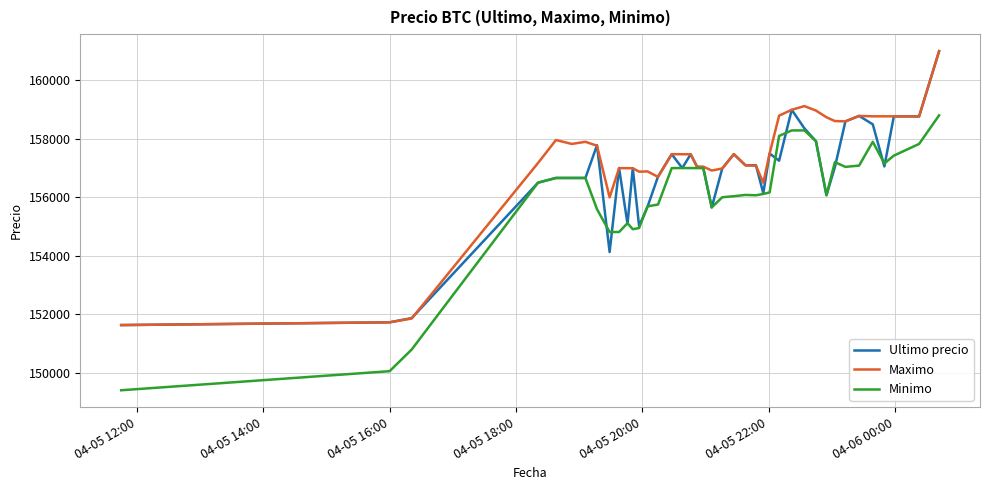

What is the lowest value of the Ultimo precio series?

151633